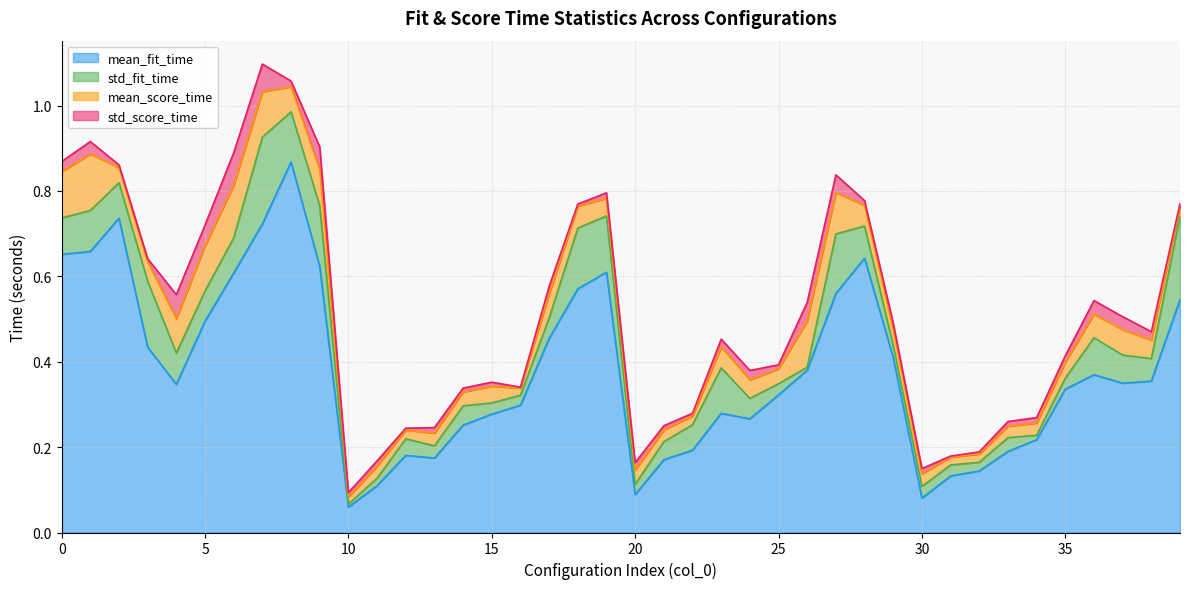

True or false: mean_score_time has more than 1 interior local peaks.

True